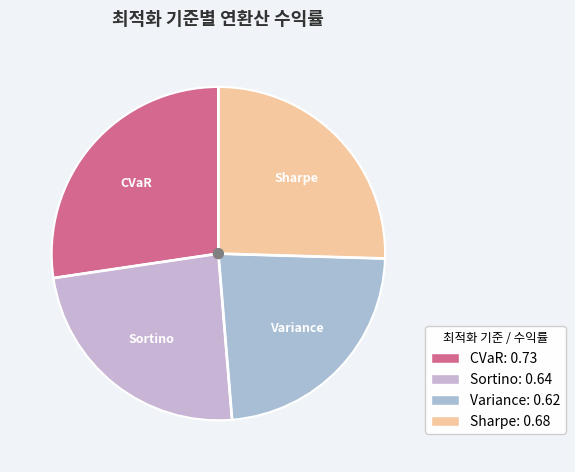

True or false: Sortino accounts for 33% of the total.

False